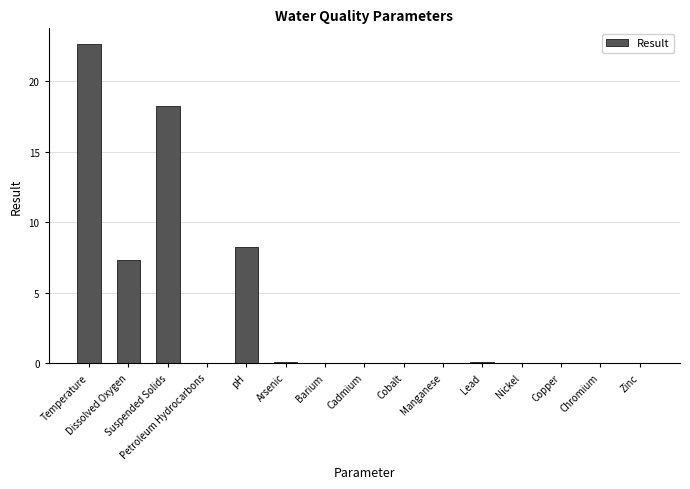

Does the chart contain stacked bars?

No